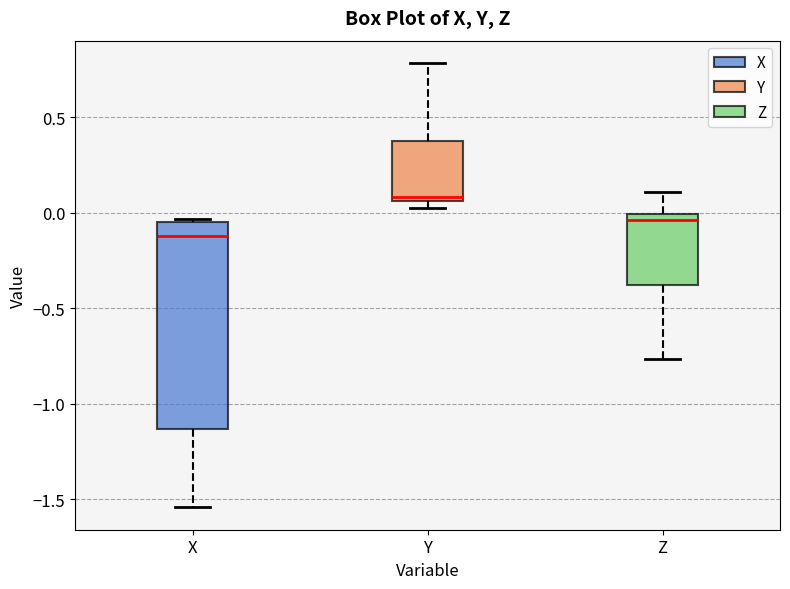

Reading left to right, transcribe this box plot: for each box, give where its median line is, the range the box spans, and where its two whiskers end, as read against the y-axis. The values are not printed on the chart, so give them approximately, as read against the axis.

X: median -0.10, box -1.15 to -0.05, whiskers -1.55 to -0.05 (just above the box's upper edge)
Y: median 0.10, box 0.05 to 0.40, whiskers 0.05 (just below the box's lower edge) to 0.80
Z: median -0.05, box -0.40 to 0.00, whiskers -0.75 to 0.10